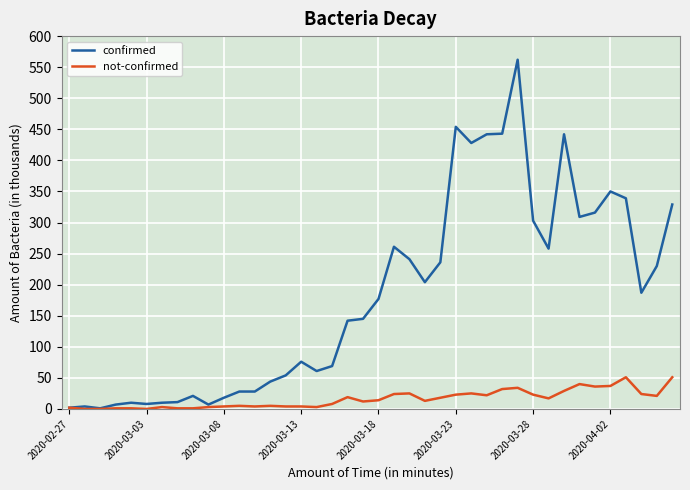

Rank the series by their maximum value, from lowest to highest.

not-confirmed, confirmed